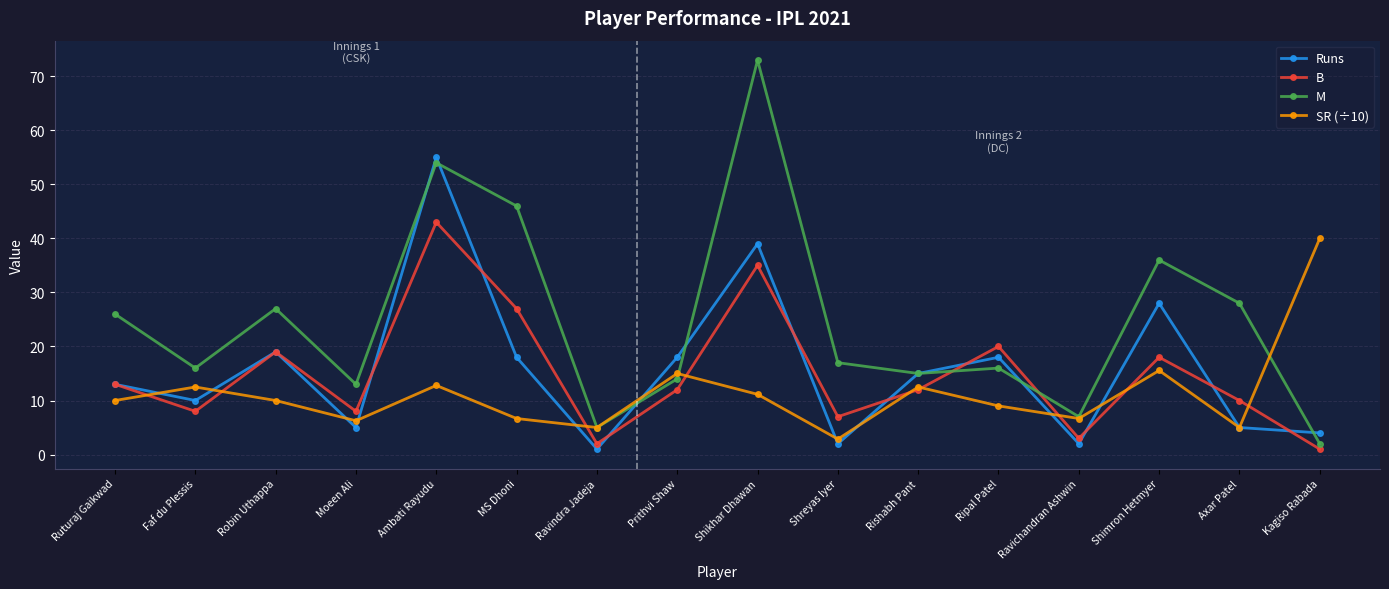

What is the difference between the B values at Ruturaj Gaikwad and Moeen Ali?

5.0